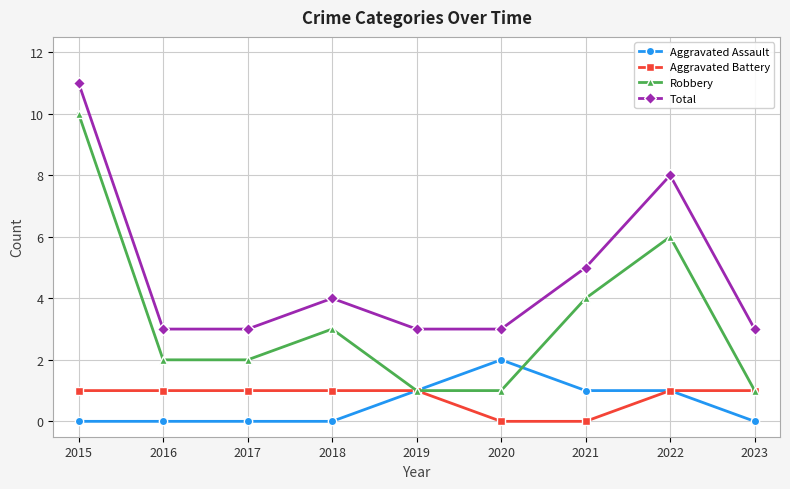

Does the chart display data point markers on the line(s)?

Yes